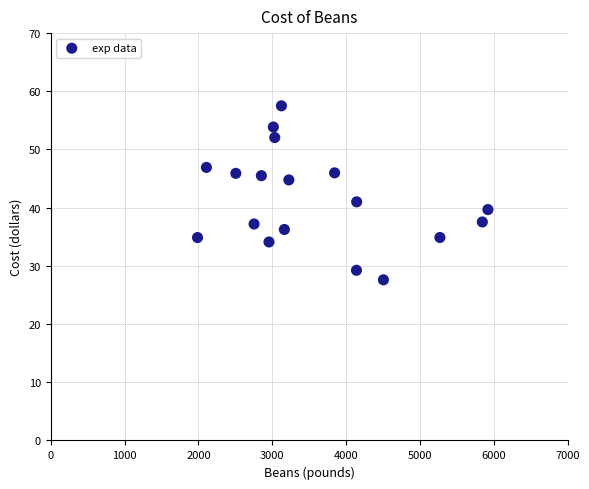

What is the range of X values (max minus min)?

3930.7